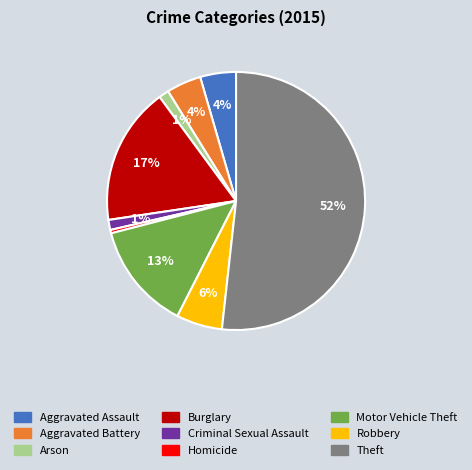

Which category accounts for the majority?

Theft